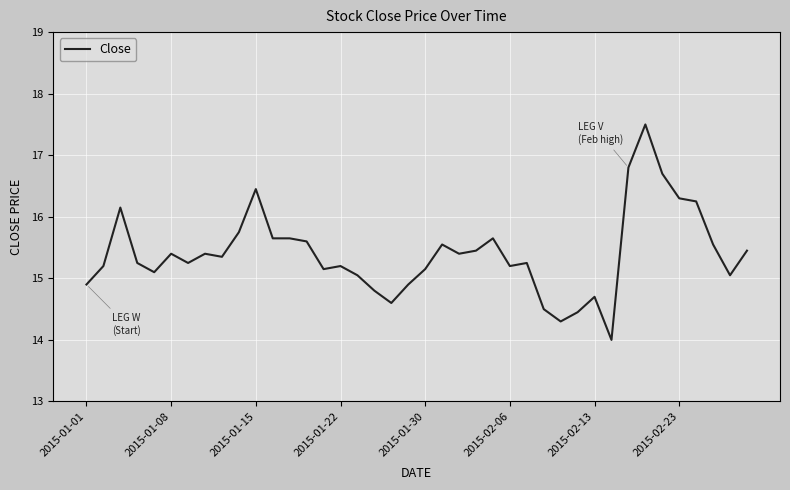

What is the difference between the maximum and minimum values?

3.5